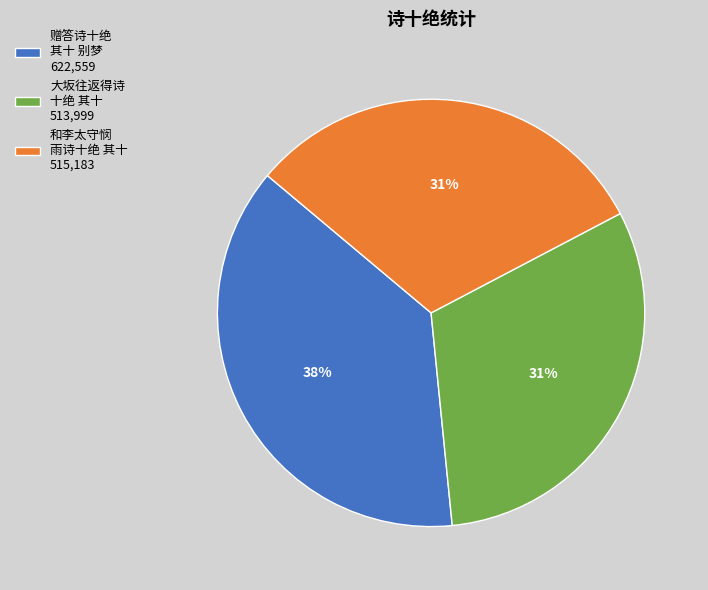

To the nearest percent, what portion does 赠答诗十绝 其十 别梦 622,559 represent?

38%